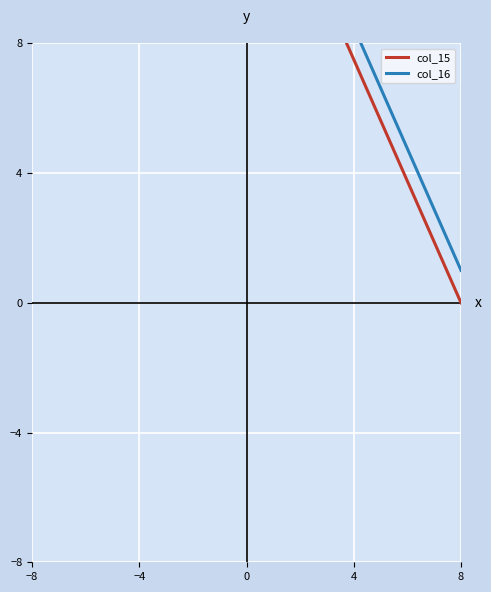

What is the spread (max minus min) of values at 28?

1